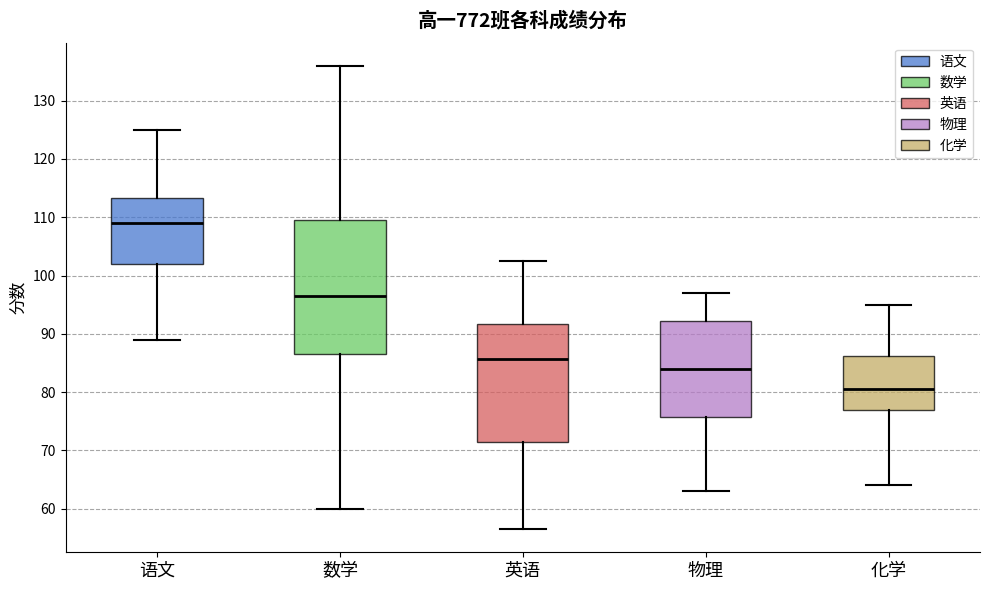

Which box's median line is the lowest?

化学